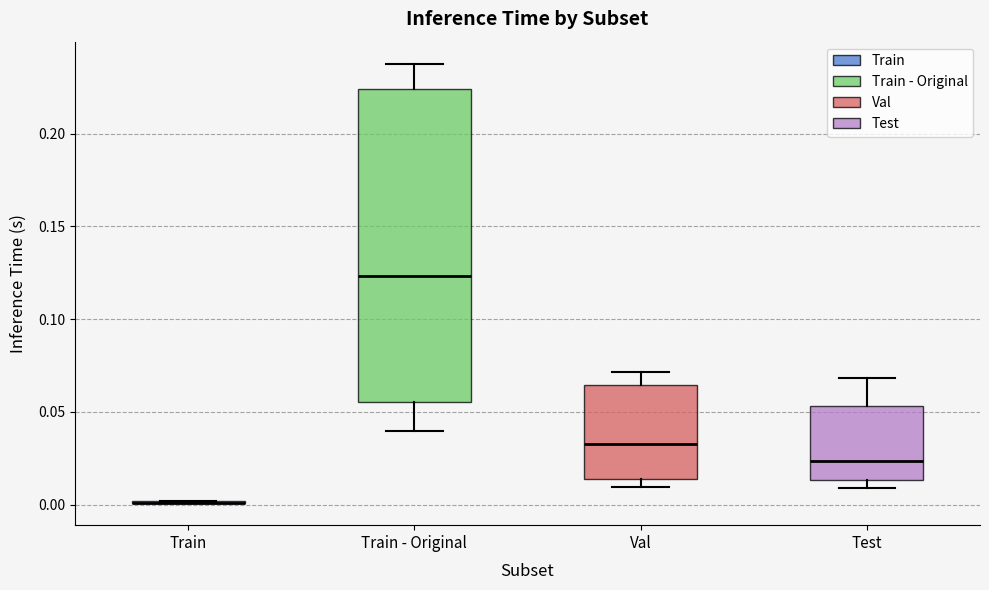

Where does the lower whisker of the box for Train - Original end on the y-axis? The values are not printed on the chart, so give them approximately, as read against the axis.

0.040